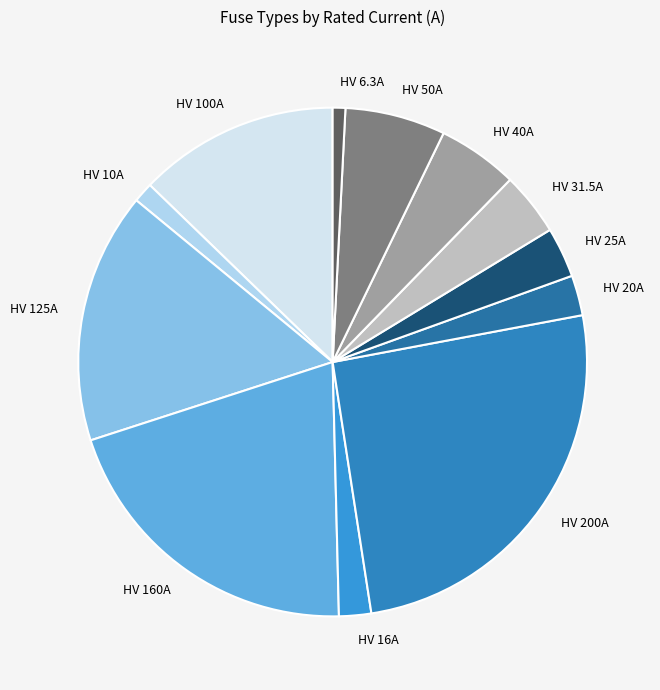

Between HV 125A and HV 160A, which is larger?

HV 160A